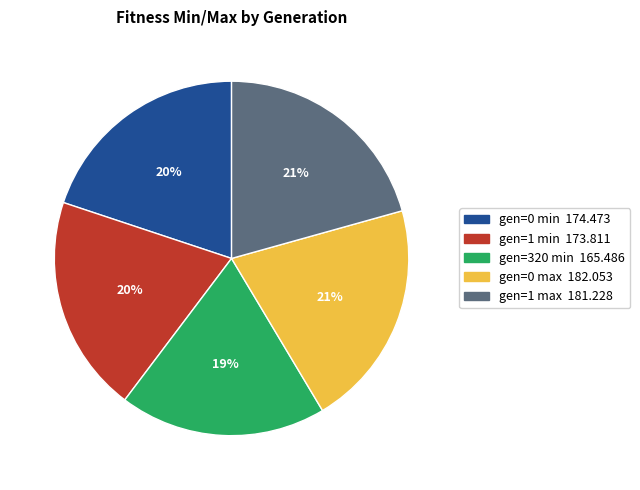

Is there any slice that represents more than half of the pie?

No